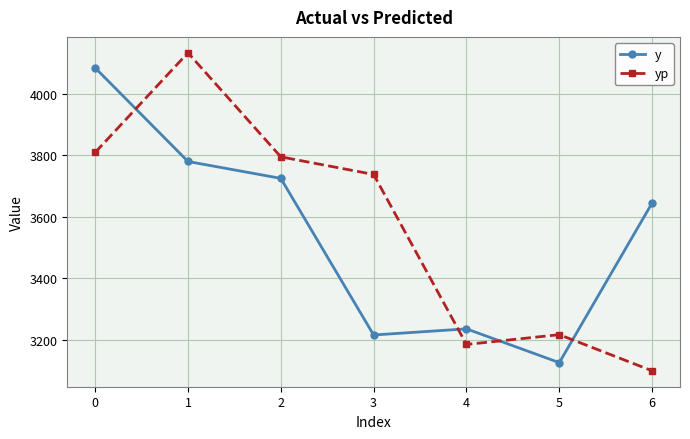

Is it true that y equals 4885.4 at 2?

False